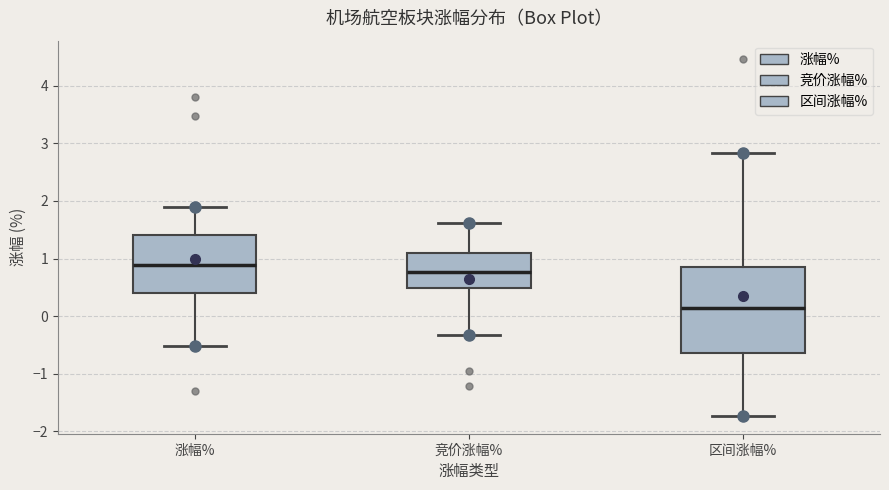

Which box is the tallest, from its lower edge to its upper edge?

区间涨幅%